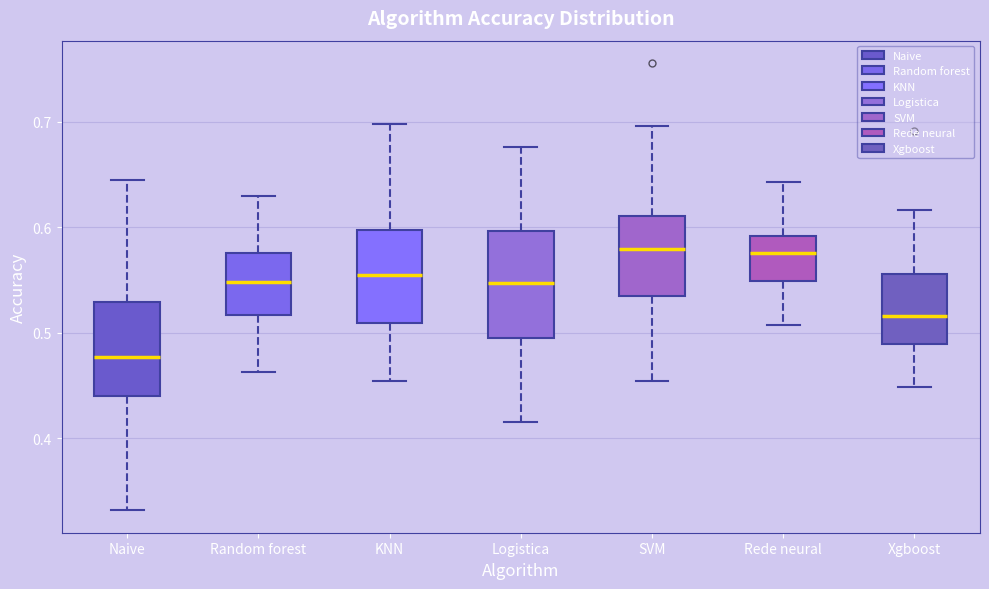

Reading left to right, read every box against the y-axis: the position of its median line, the range the box covers, and the ends of its whiskers. The values are not printed on the chart, so give them approximately, as read against the axis.

Naive: median 0.48, box 0.44 to 0.53, whiskers 0.33 to 0.64
Random forest: median 0.55, box 0.52 to 0.58, whiskers 0.46 to 0.63
KNN: median 0.55, box 0.51 to 0.60, whiskers 0.45 to 0.70
Logistica: median 0.55, box 0.49 to 0.60, whiskers 0.41 to 0.68
SVM: median 0.58, box 0.53 to 0.61, whiskers 0.45 to 0.70
Rede neural: median 0.58, box 0.55 to 0.59, whiskers 0.51 to 0.64
Xgboost: median 0.52, box 0.49 to 0.56, whiskers 0.45 to 0.62